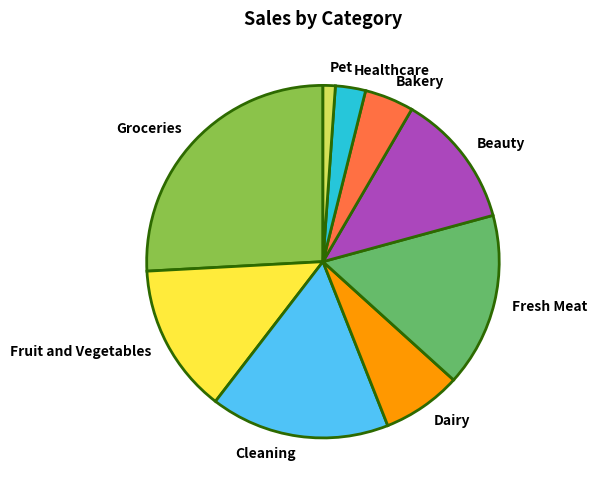

Is there any slice that represents more than half of the pie?

No